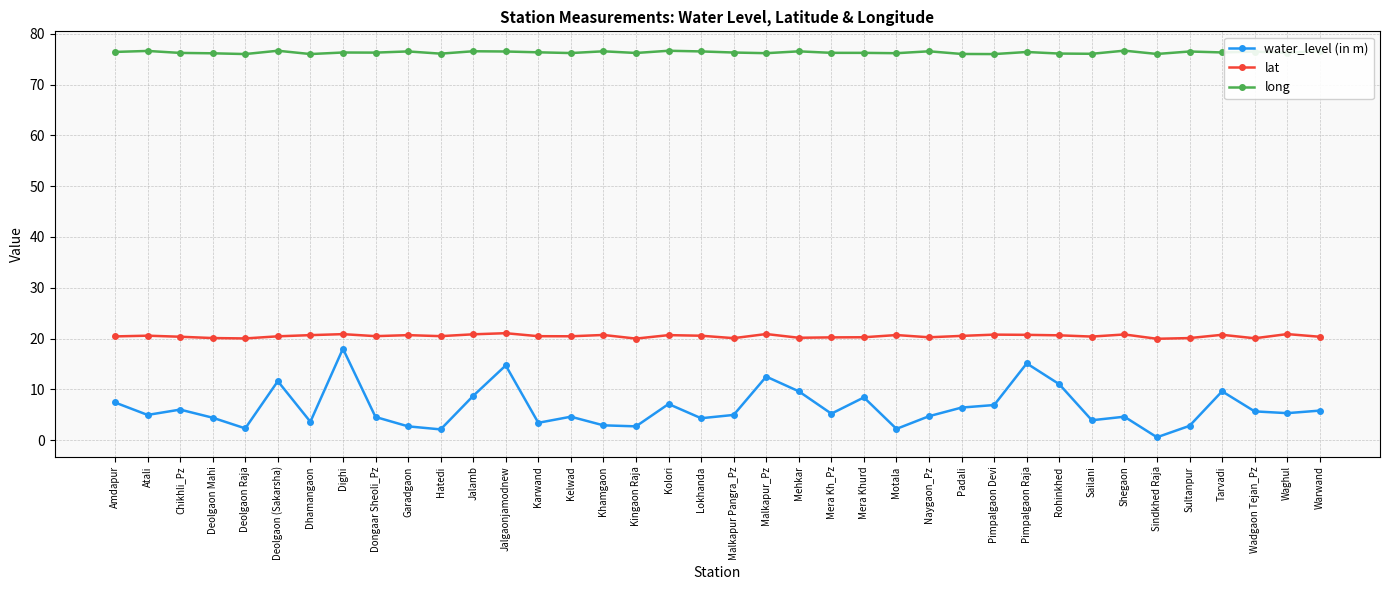

What is the label of the 34th point from the right?

Deolgaon Raja